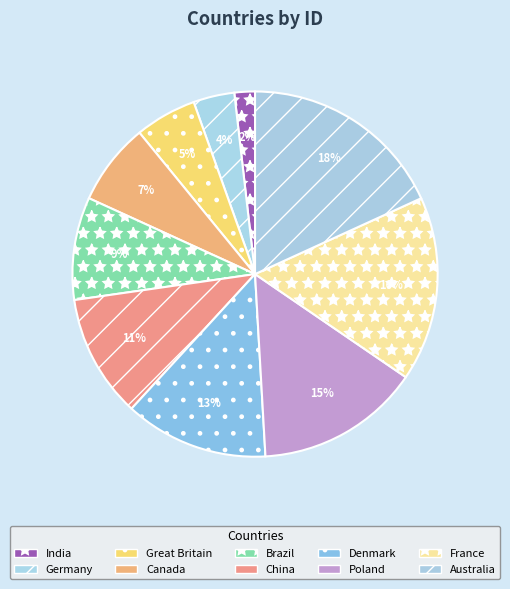

Approximately how many times larger is the value at India compared to Poland?

0.1